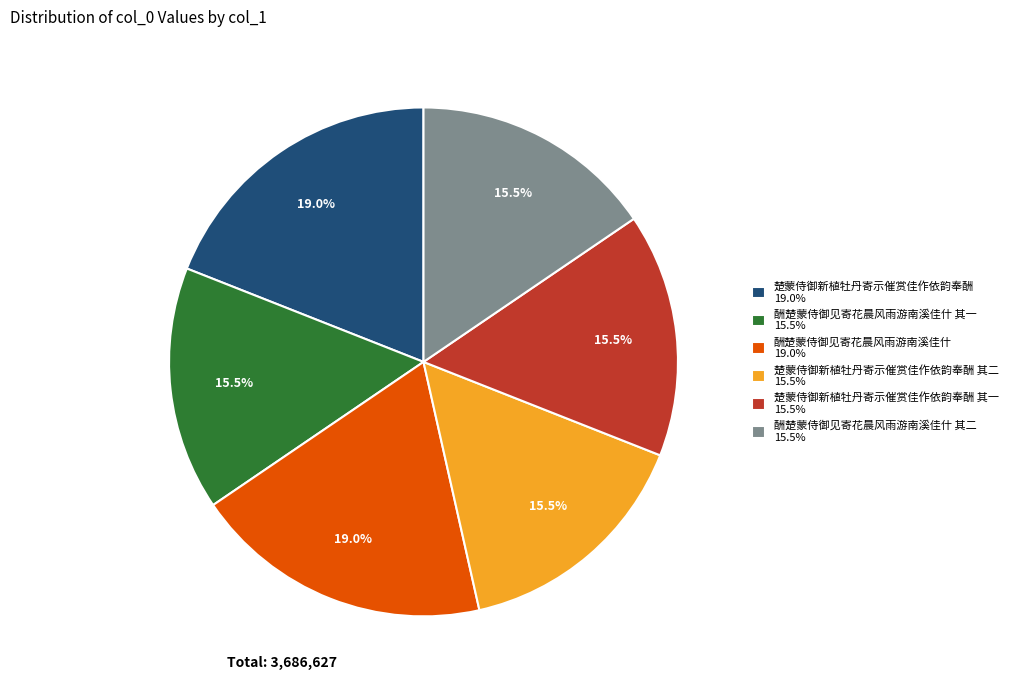

To the nearest percent, what is the average slice percentage?

17%